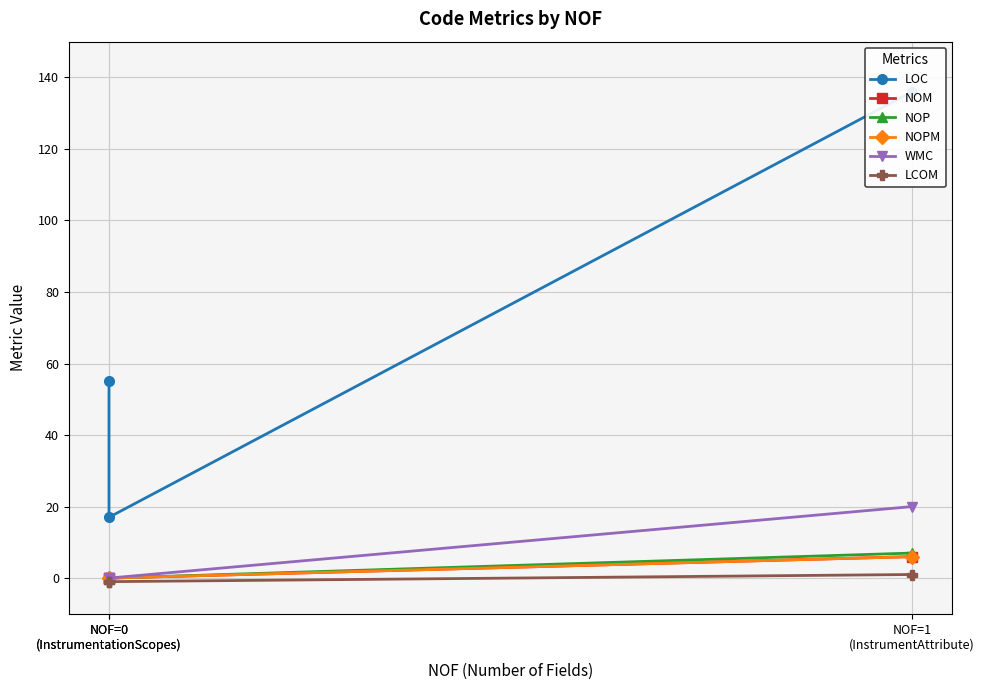

The LCOM series shows -1 at NOF=0
(InstrumentationScopes). True or false?

False